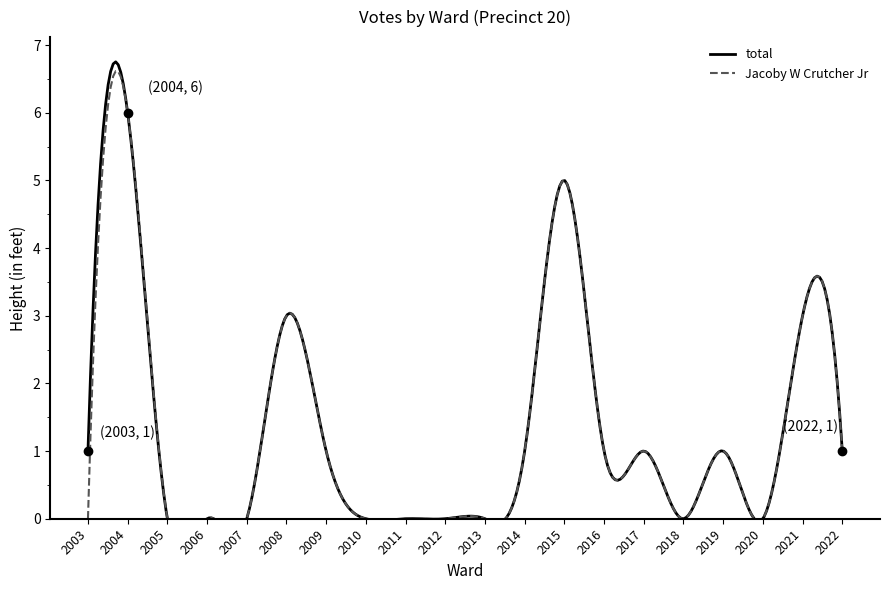

The total series shows 1 at 2019. True or false?

True